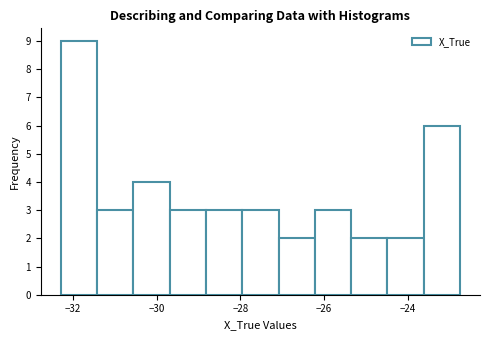

Reading left to right, list every bar in this chart as the range it spans on the x-axis followed by its height. Neither the bar edges nor the heights are printed on the chart, so give them approximately, as read against the axes.

-32.2 to -31.4: 9
-31.4 to -30.6: 3
-30.6 to -29.6: 4
-29.6 to -28.8: 3
-28.8 to -28.0: 3
-28.0 to -27.0: 3
-27.0 to -26.2: 2
-26.2 to -25.4: 3
-25.4 to -24.4: 2
-24.4 to -23.6: 2
-23.6 to -22.8: 6